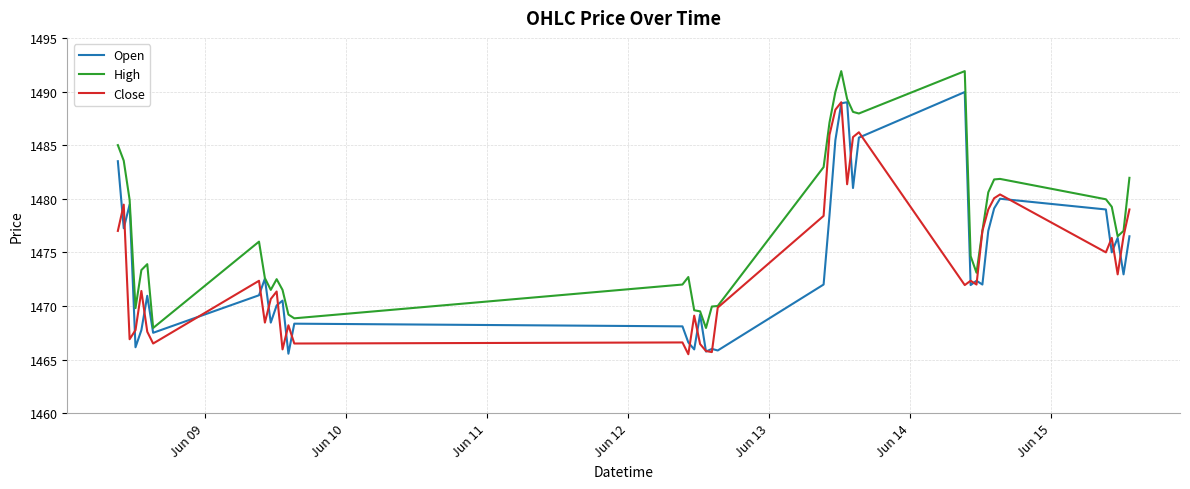

How many lines are shown in the chart?

3